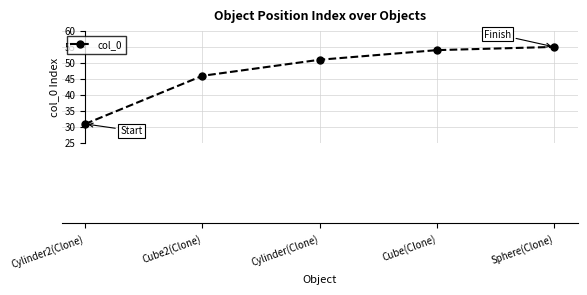

What is the greatest value displayed?

55